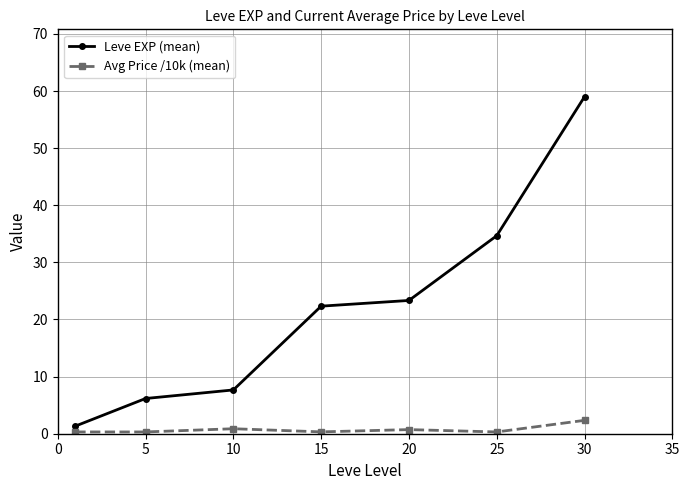

What is the value of the Leve EXP (mean) point at the 5th from the left?

23.3